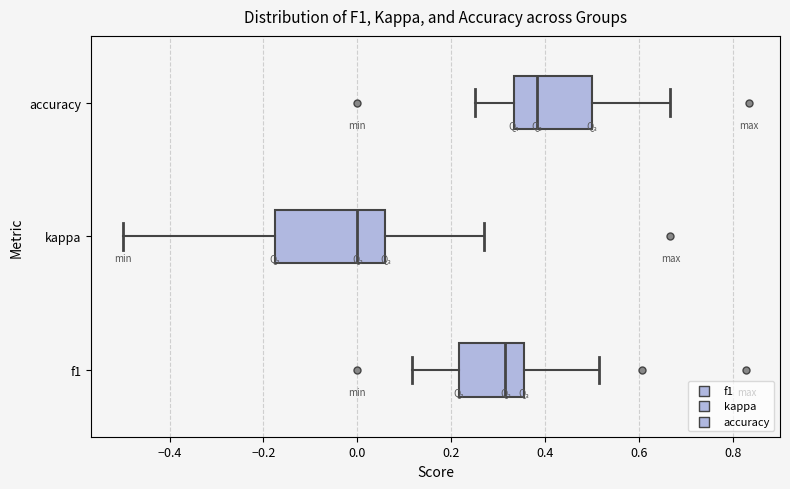

Which box has the furthest to the right median line?

accuracy